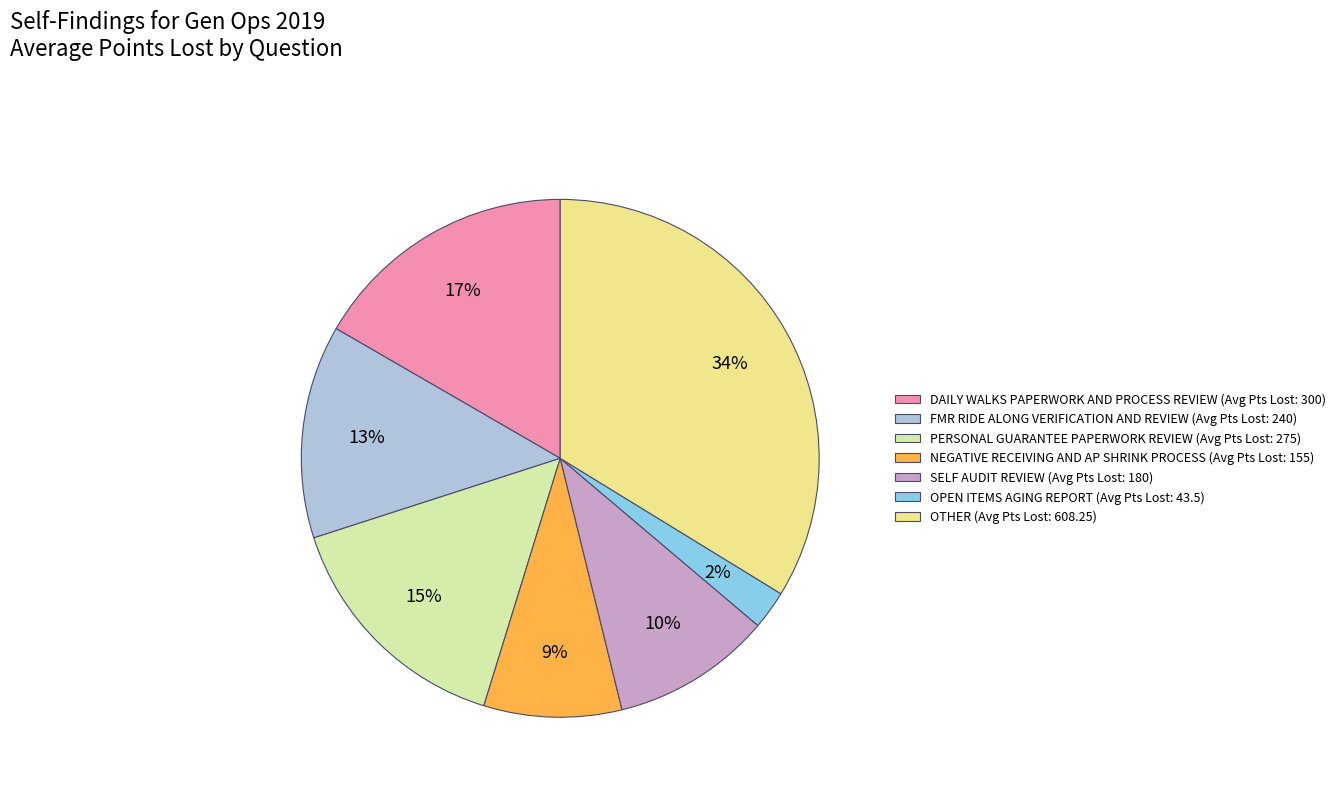

To the nearest percent, what is the average slice percentage?

14%